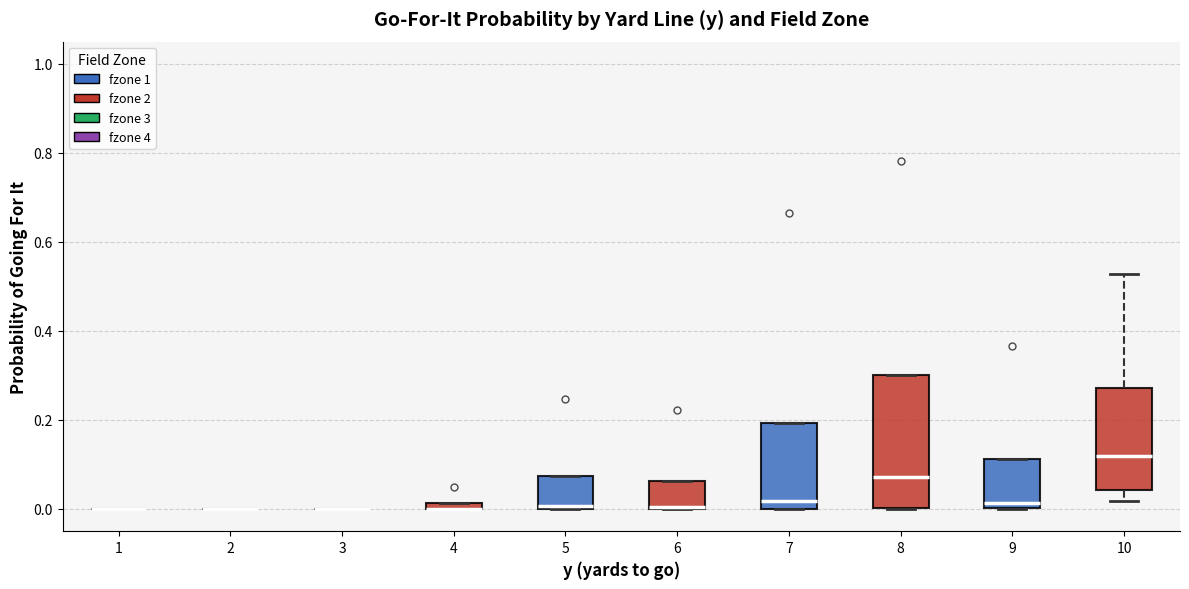

Comparing the boxes themselves (not the whiskers), which one is the tallest?

8